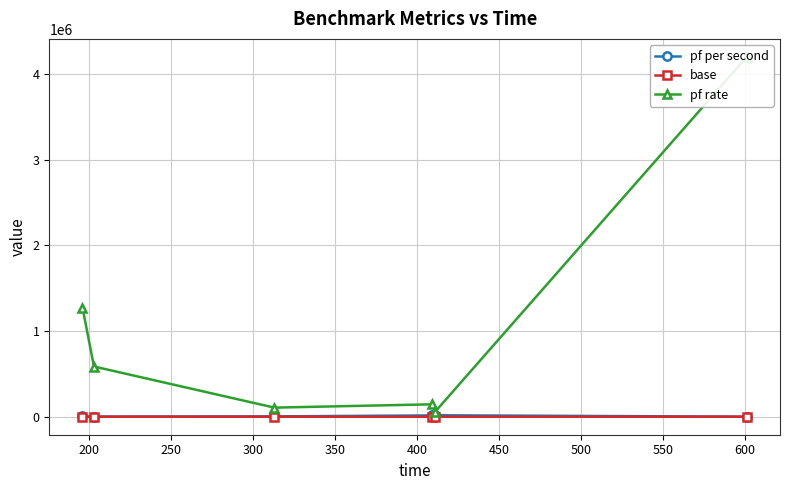

True or false: pf rate and base intersect in this chart.

False